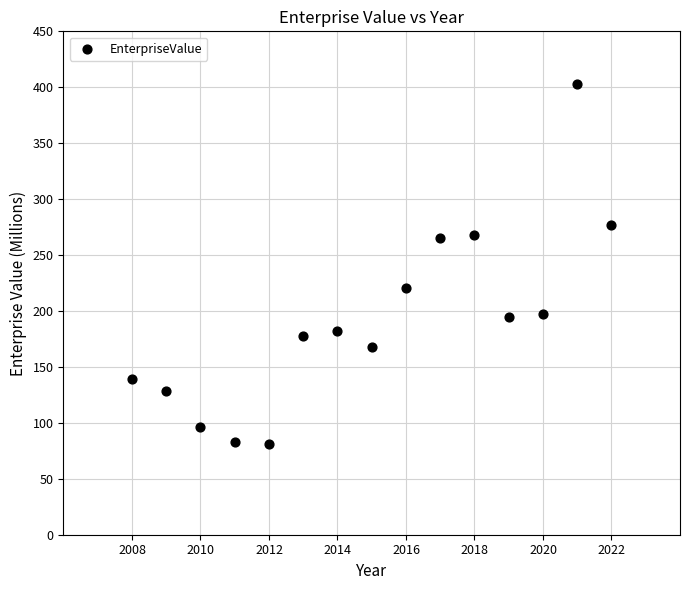

What is the range of Y values (max minus min)?

321.7